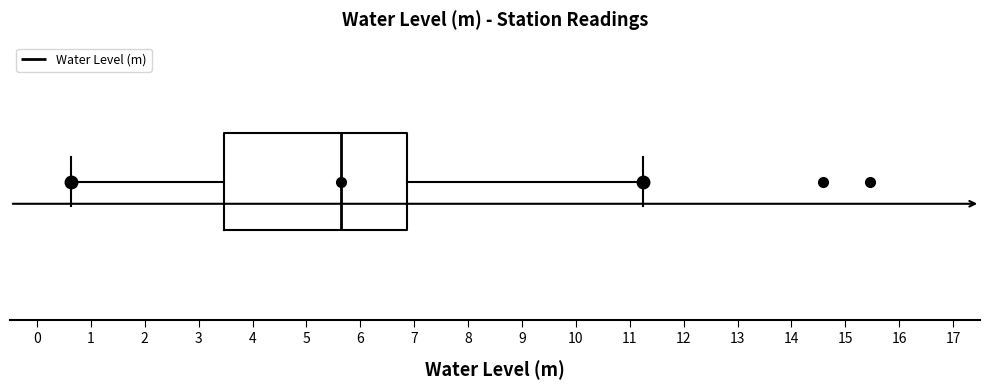

Read this box plot against the x-axis: the position of the median line, the range covered by the box, and the ends of both whiskers. The values are not printed on the chart, so give them approximately, as read against the axis.

median 5.6, box 3.5 to 6.9, whiskers 0.6 to 11.3